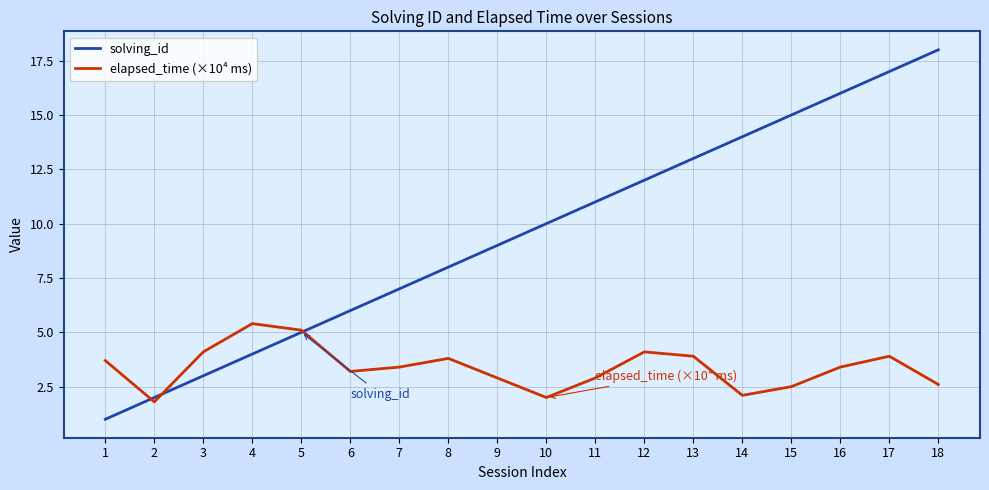

True or false: elapsed_time (×10⁴ ms) has a value of 4.4 at 6.

False